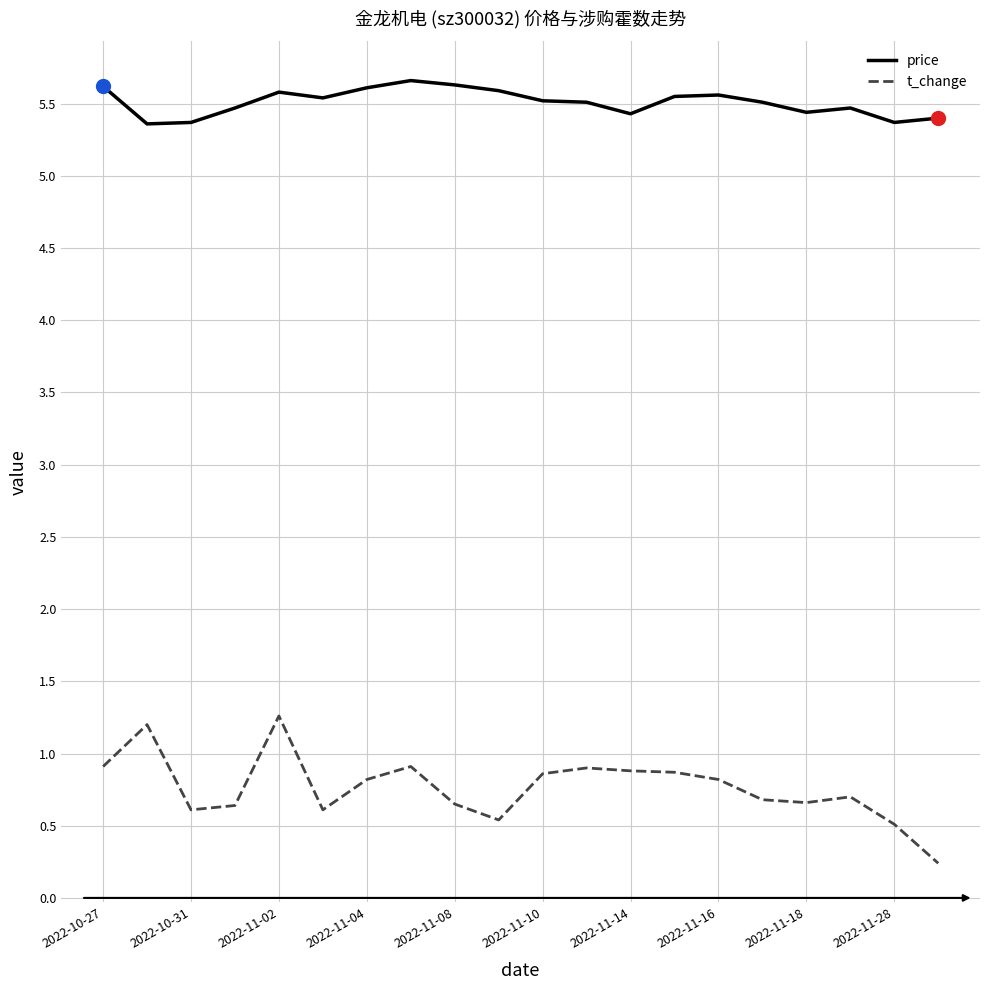

Which series has the largest total across all categories?

price